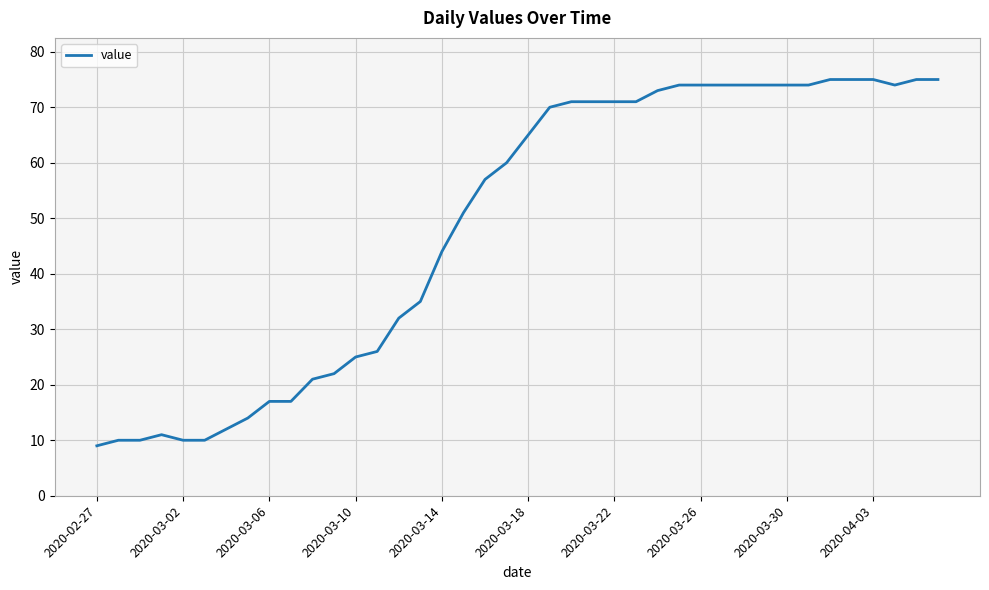

What is the greatest value displayed?

75